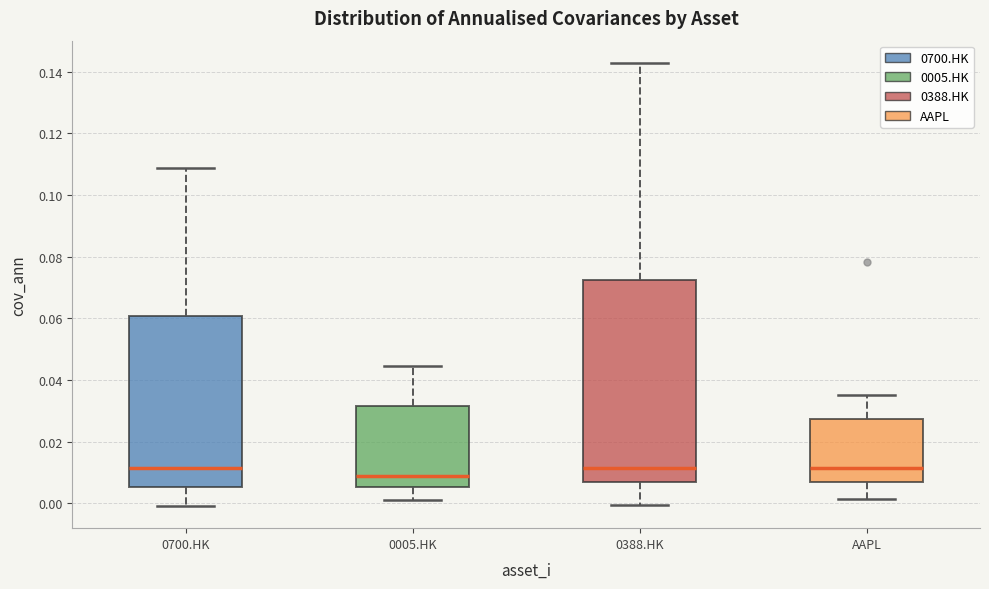

Which box is the tallest, from its lower edge to its upper edge?

0388.HK